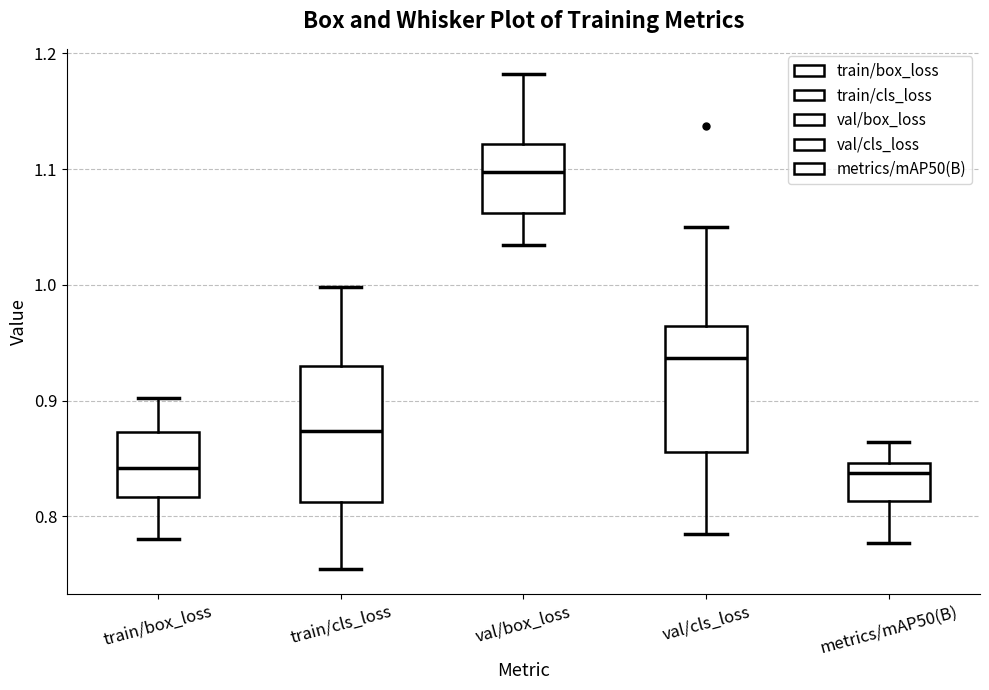

Which box's median line is the highest?

val/box_loss